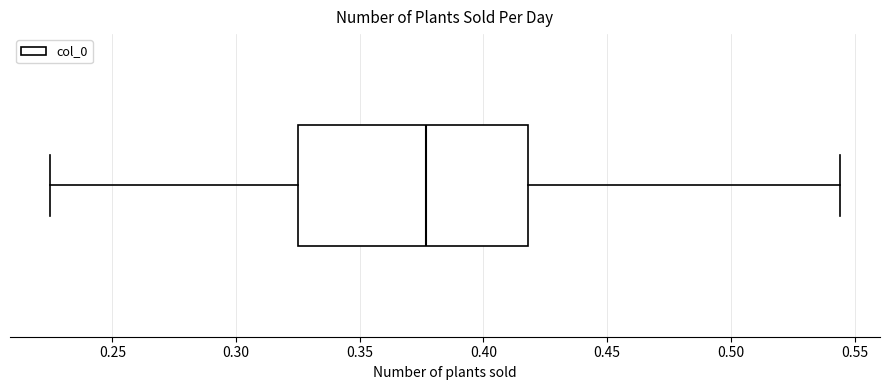

Transcribe this box plot: give where the median line is, the range the box spans, and where the two whiskers end, as read against the x-axis. The values are not printed on the chart, so give them approximately, as read against the axis.

median 0.375, box 0.325 to 0.420, whiskers 0.225 to 0.545